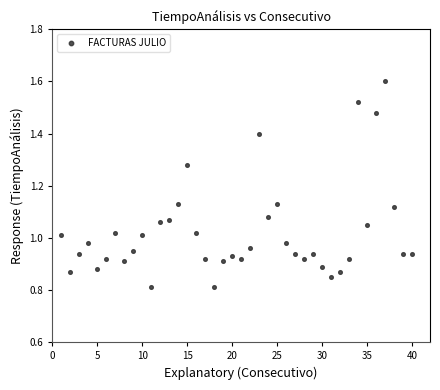

What is the range of X values (max minus min)?

39.0